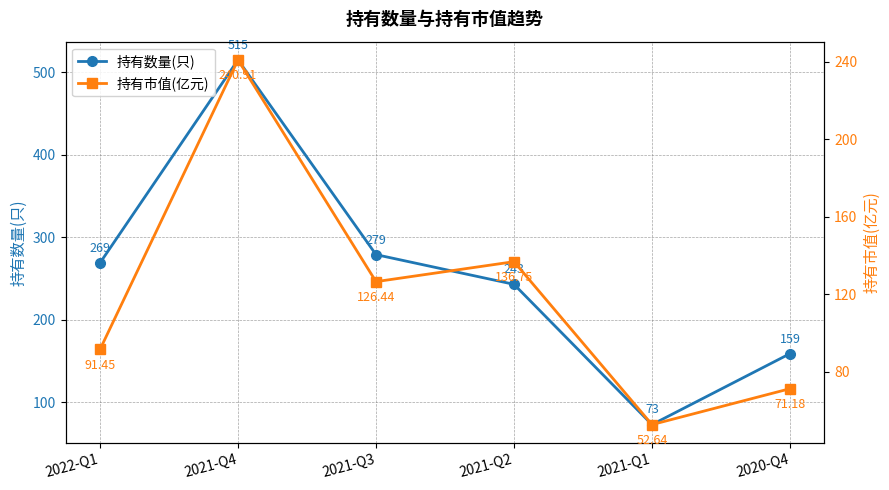

What value does the 持有数量(只) series have at 2020-Q4?

159